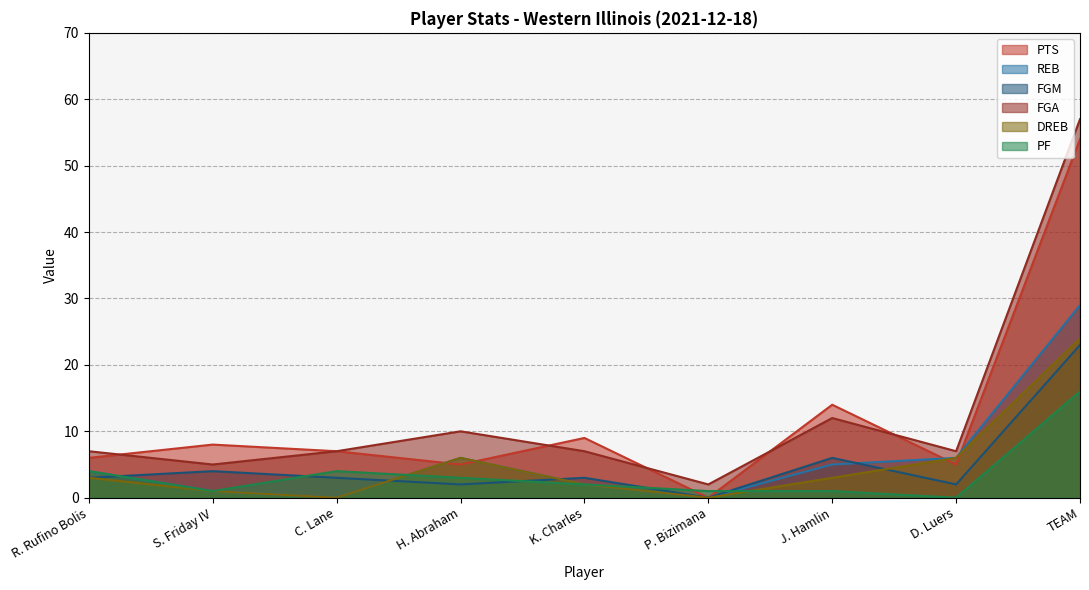

Which series changed the most between C. Lane and J. Hamlin?

PTS